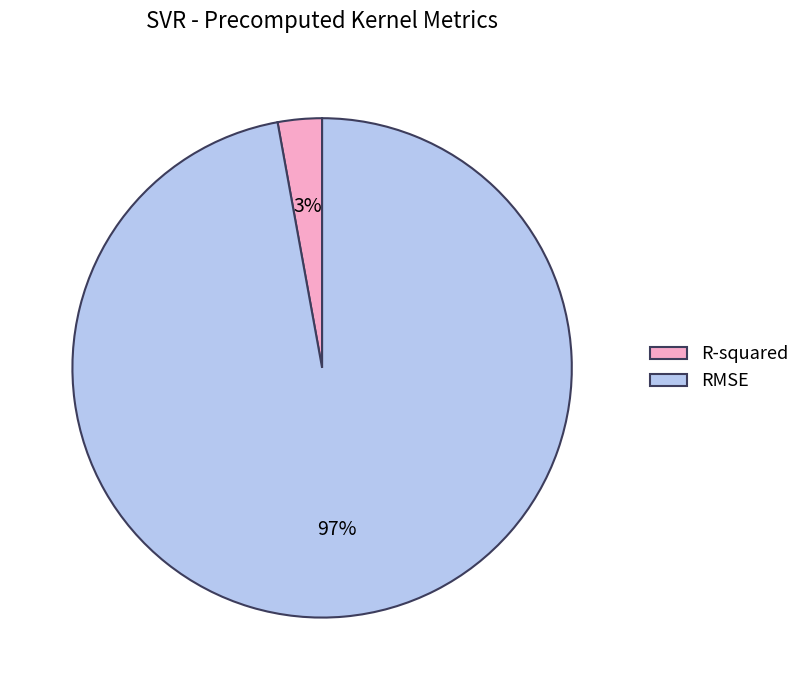

To the nearest percent, what is the difference between the largest and smallest slice percentages?

94%